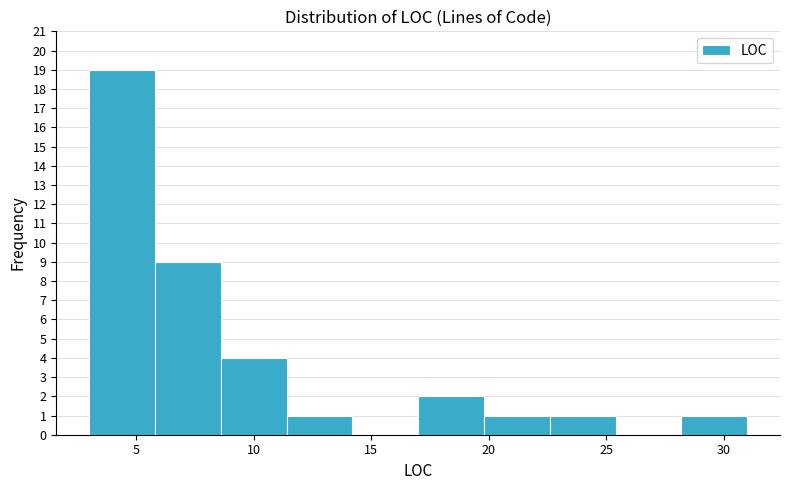

Reading left to right, list every bar in this chart as the range it spans on the x-axis followed by its height. Neither the bar edges nor the heights are printed on the chart, so give them approximately, as read against the axes.

3.0 to 5.8: 19
5.8 to 8.6: 9
8.6 to 11.4: 4
11.4 to 14.2: 1
14.2 to 17.0: 0
17.0 to 19.8: 2
19.8 to 22.6: 1
22.6 to 25.4: 1
25.4 to 28.2: 0
28.2 to 31.0: 1